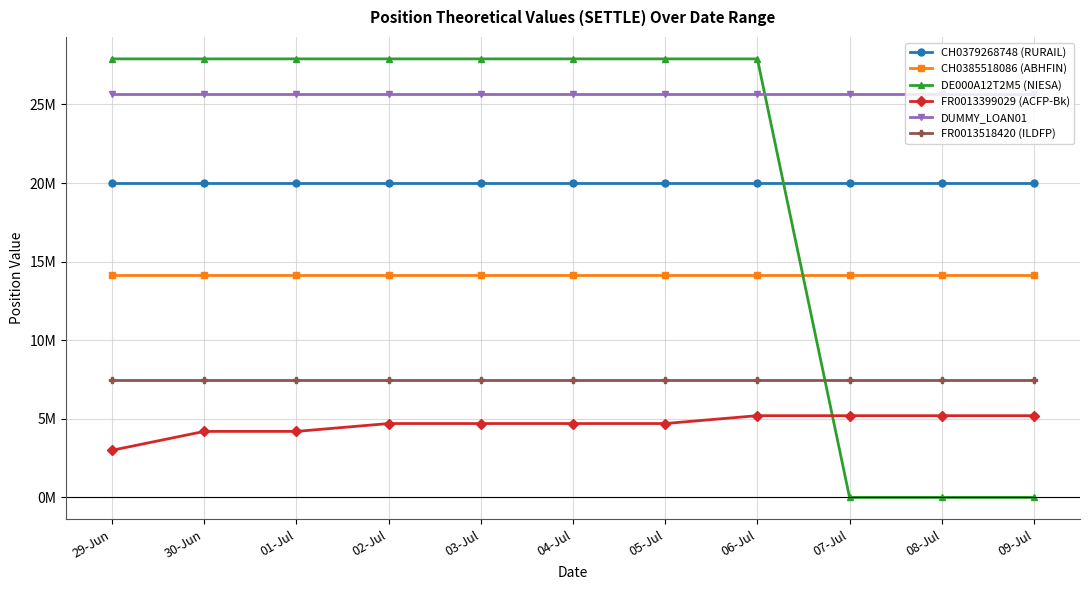

True or false: CH0385518086 (ABHFIN) and CH0379268748 (RURAIL) intersect in this chart.

False